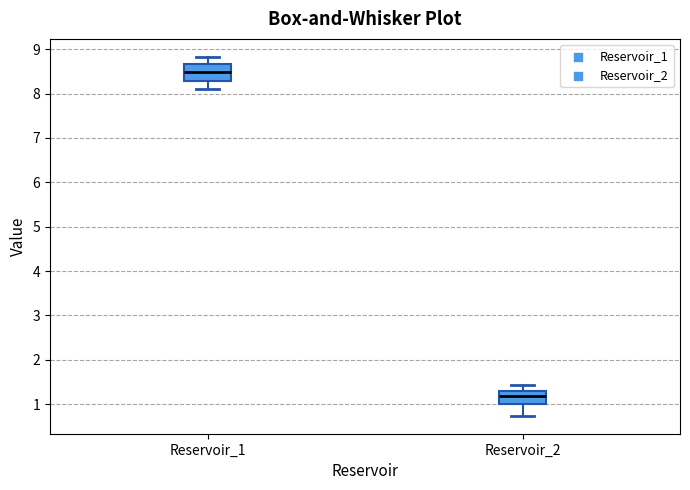

Which box is the tallest, from its lower edge to its upper edge?

Reservoir_1